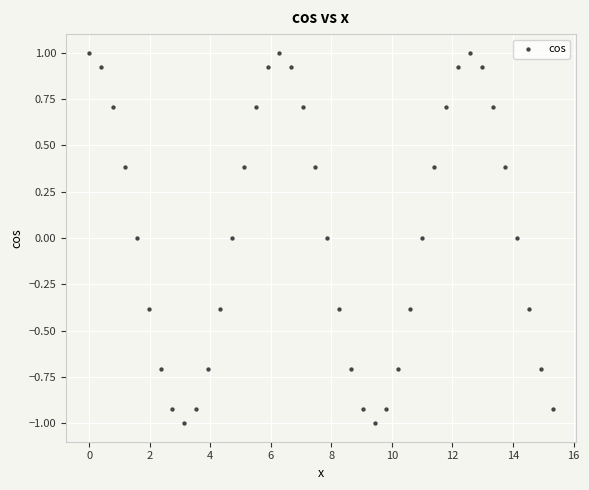

What is the range of Y values (max minus min)?

2.0